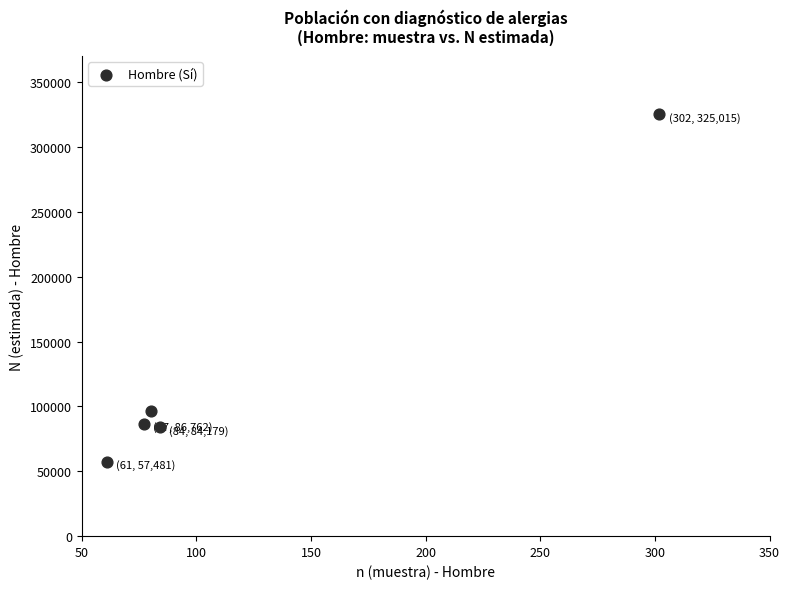

What Y value in the scatter plot is closest to 191248?

96593